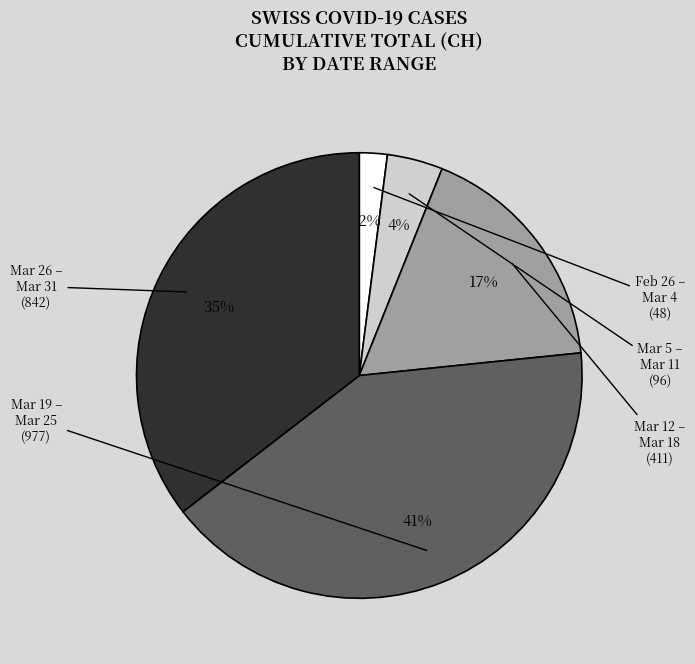

To the nearest percent, what is the average slice percentage?

20%